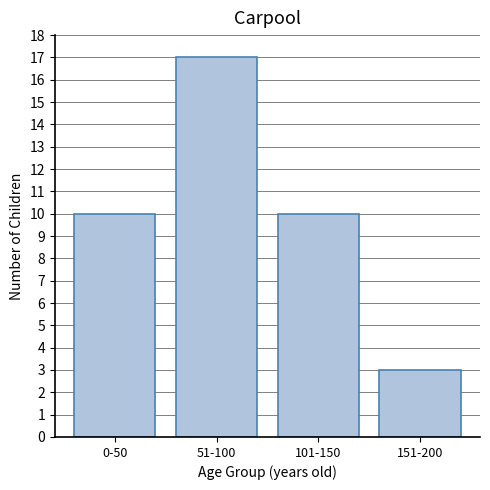

Reading left to right, extract all data points from this chart.

10	17	10	3